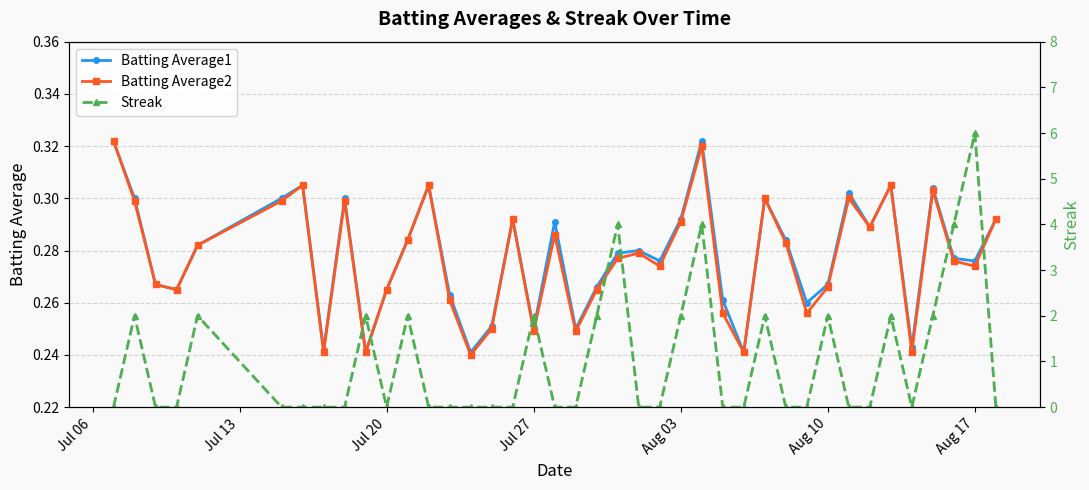

In Batting Average1, how many points are higher than both neighbors (excluding endpoints)?

11